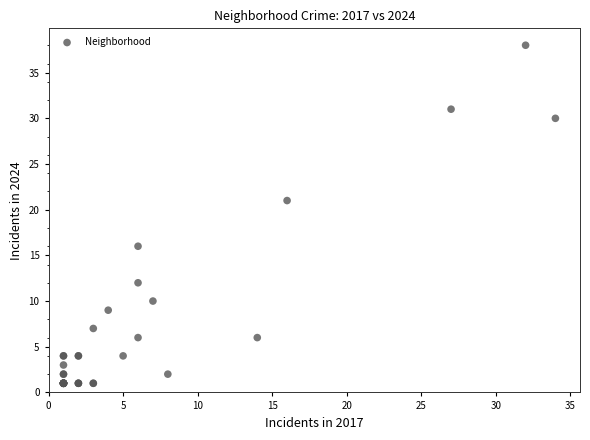

What Y value in the scatter plot is closest to 19?

21